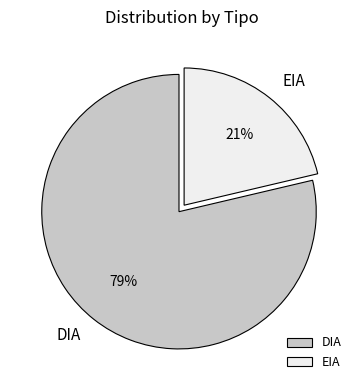

How many segments does this pie chart have?

2